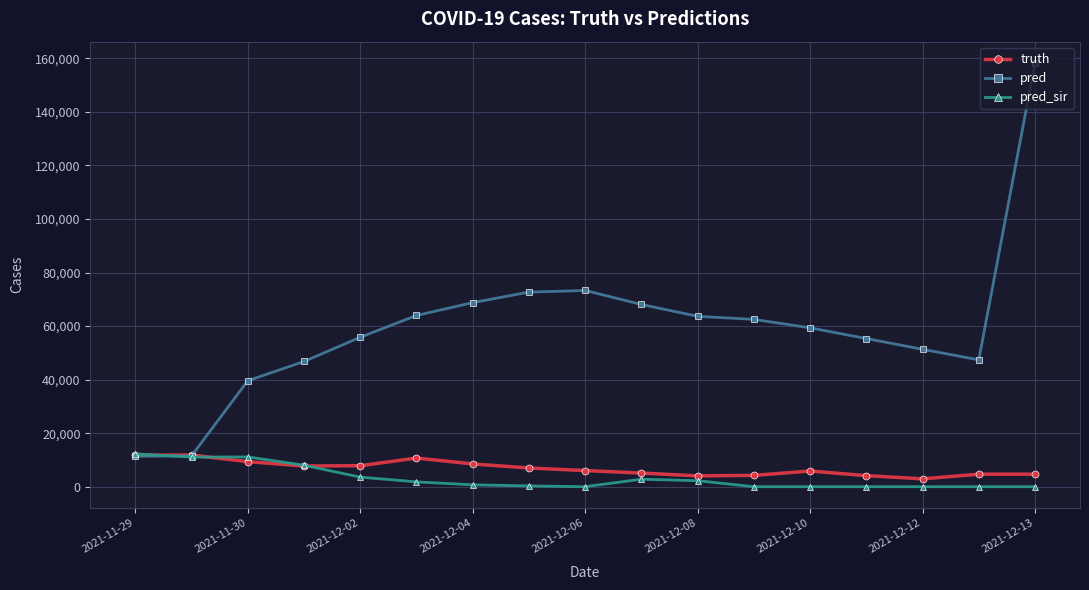

What is the difference between the maximum and minimum values in the pred_sir series?

12260.3